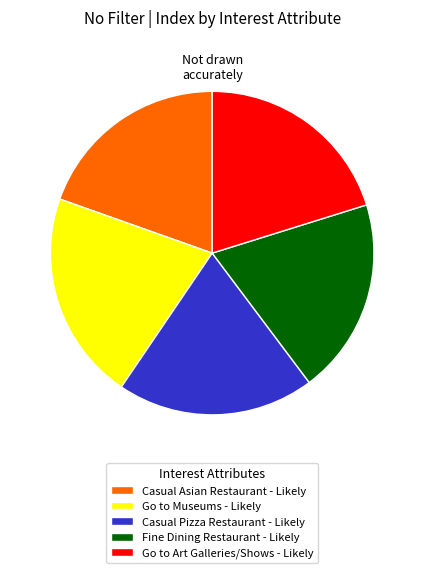

What is the largest slice in the pie chart?

Go to Museums - Likely